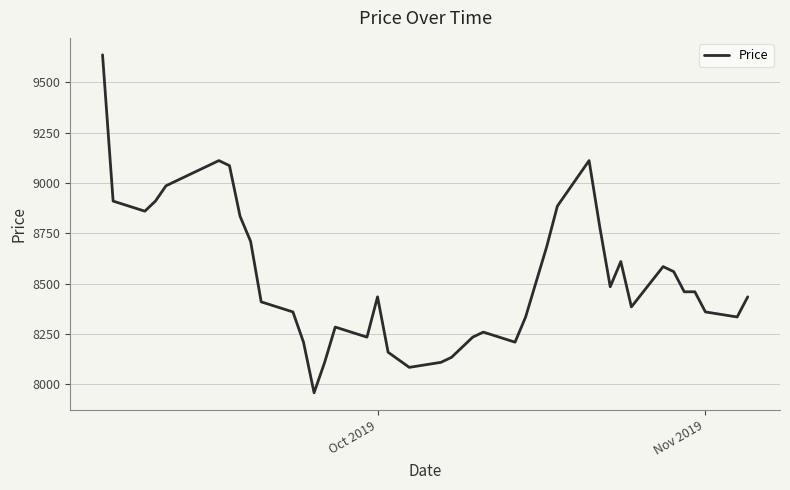

What is the difference between the maximum and minimum values?

1677